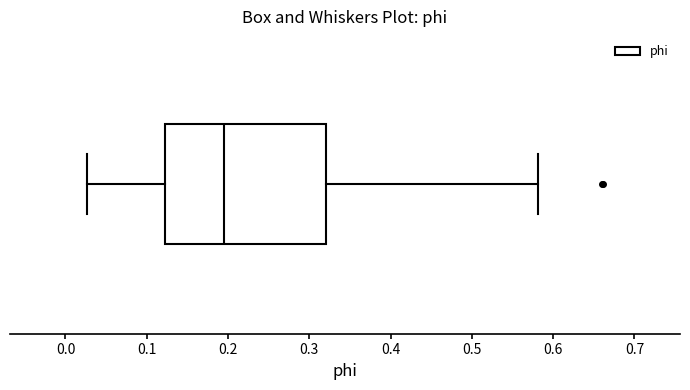

Where does the left whisker of the box end on the x-axis? The values are not printed on the chart, so give them approximately, as read against the axis.

0.03